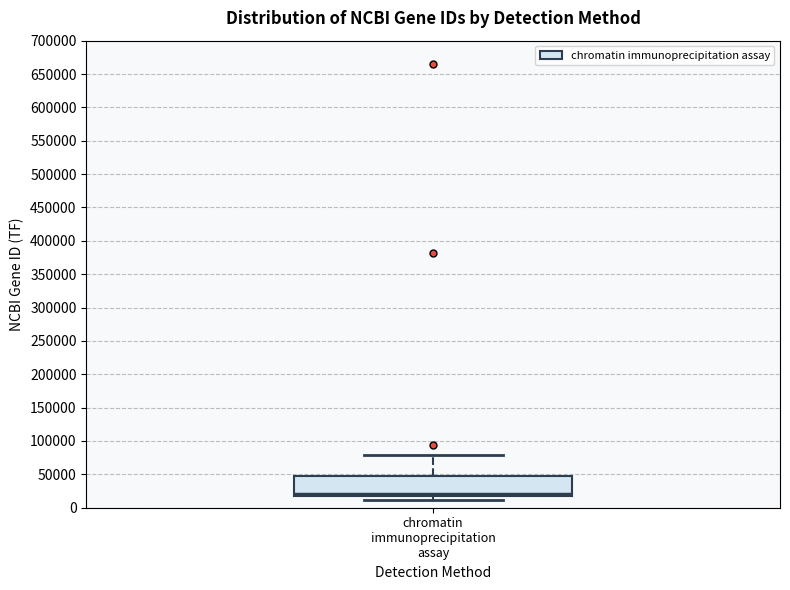

Transcribe this box plot: give where the median line is, the range the box spans, and where the two whiskers end, as read against the y-axis. The values are not printed on the chart, so give them approximately, as read against the axis.

median 20000, box 15000 to 45000, whiskers 10000 to 80000